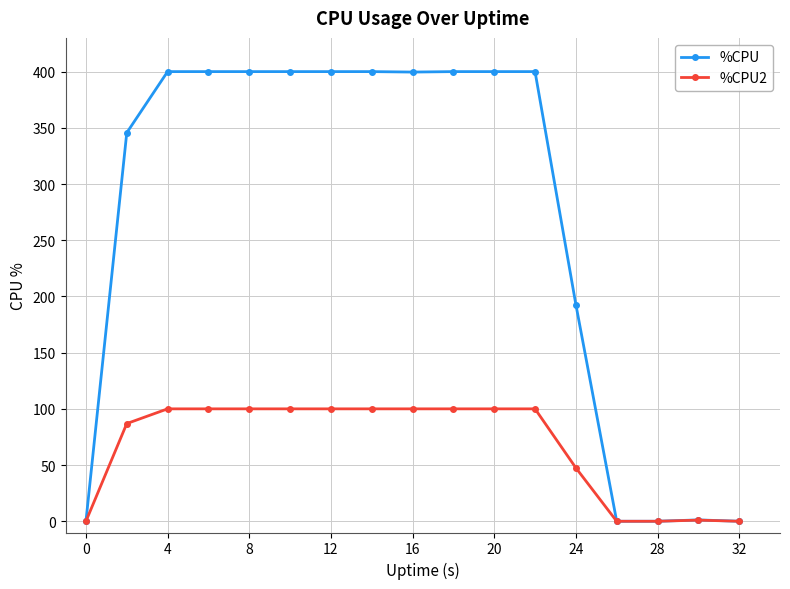

Count the number of categories in the chart.

17